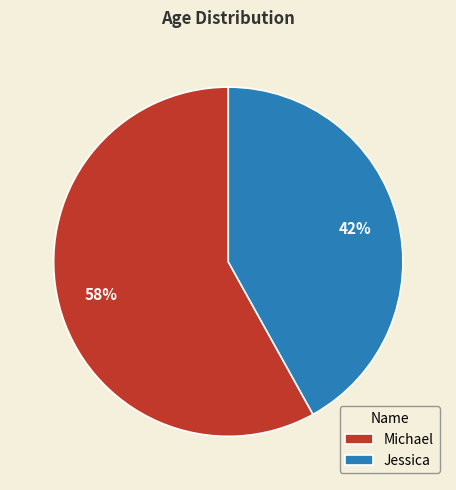

To the nearest percent, what portion does Jessica represent?

42%